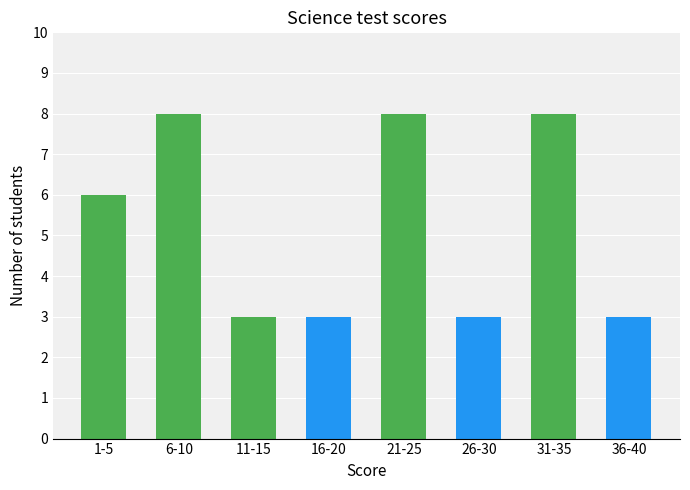

Reading right to left, transcribe all the data shown in this chart.

36-40=3	31-35=8	26-30=3	21-25=8	16-20=3	11-15=3	6-10=8	1-5=6